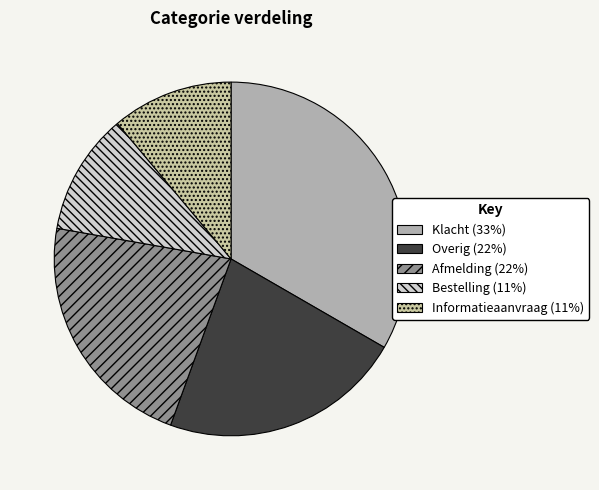

Which has a higher value, Overig or Klacht?

Klacht